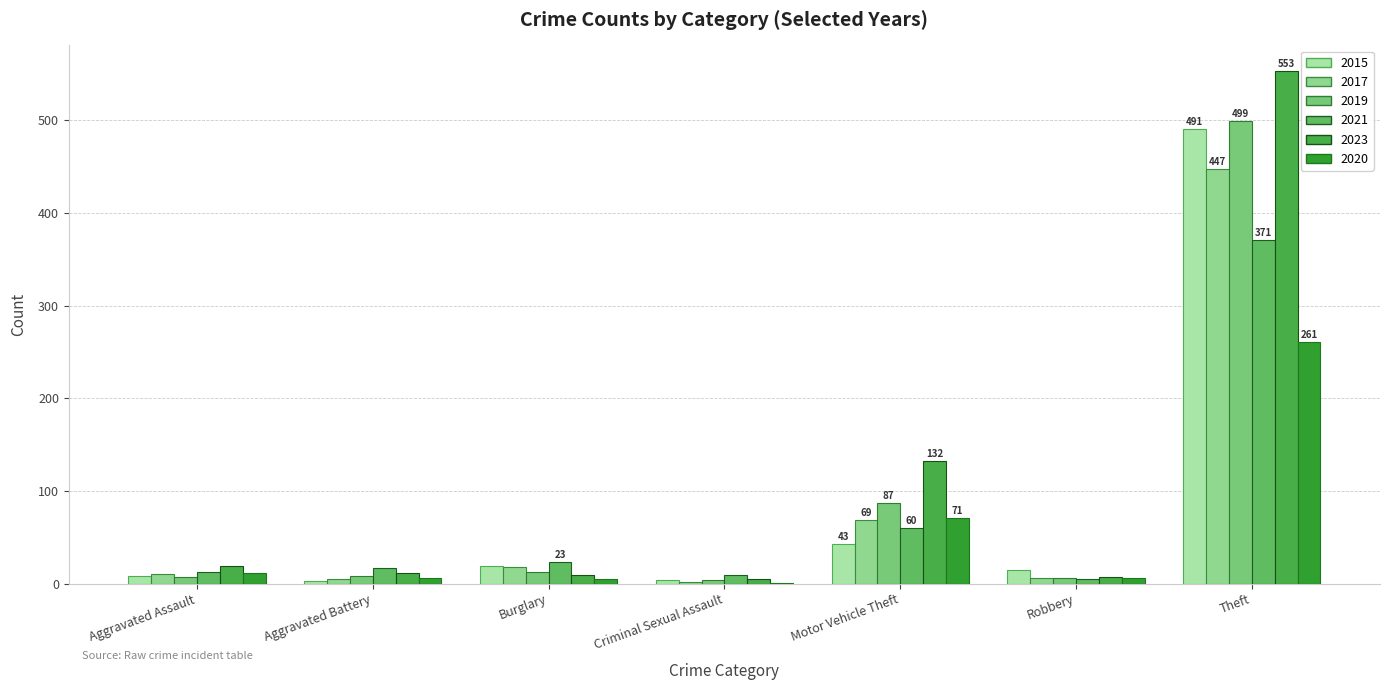

At which category does the chart reach its peak across all series?

Theft